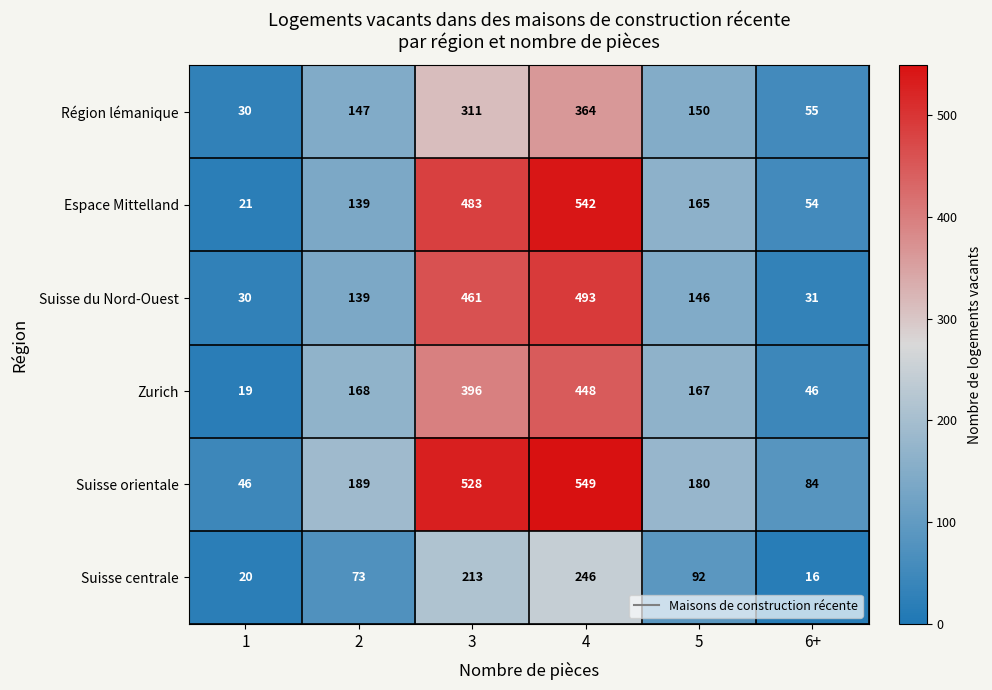

What is the smallest value displayed?

16